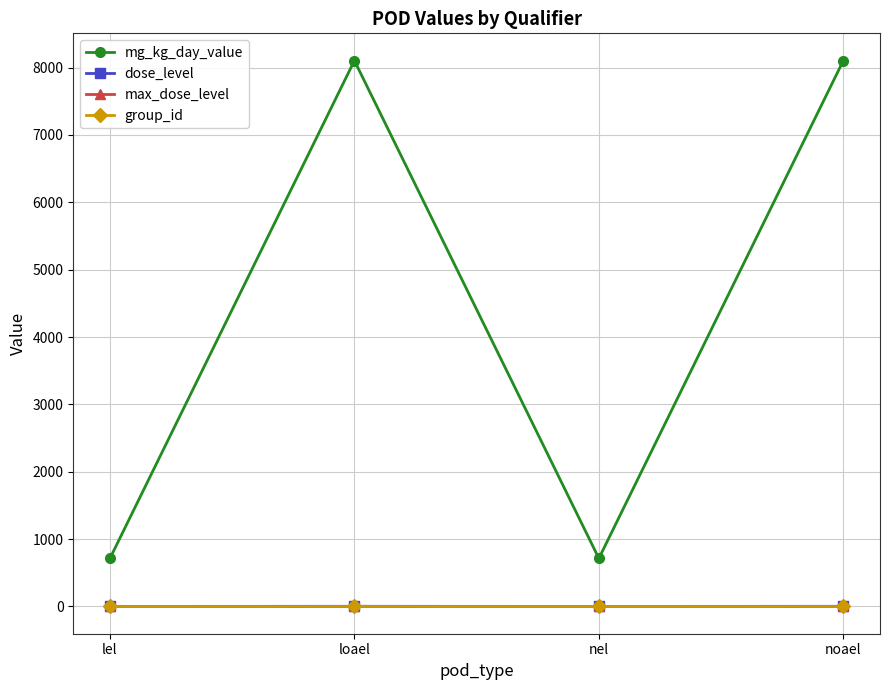

What is the sum of all dose_level values?

8